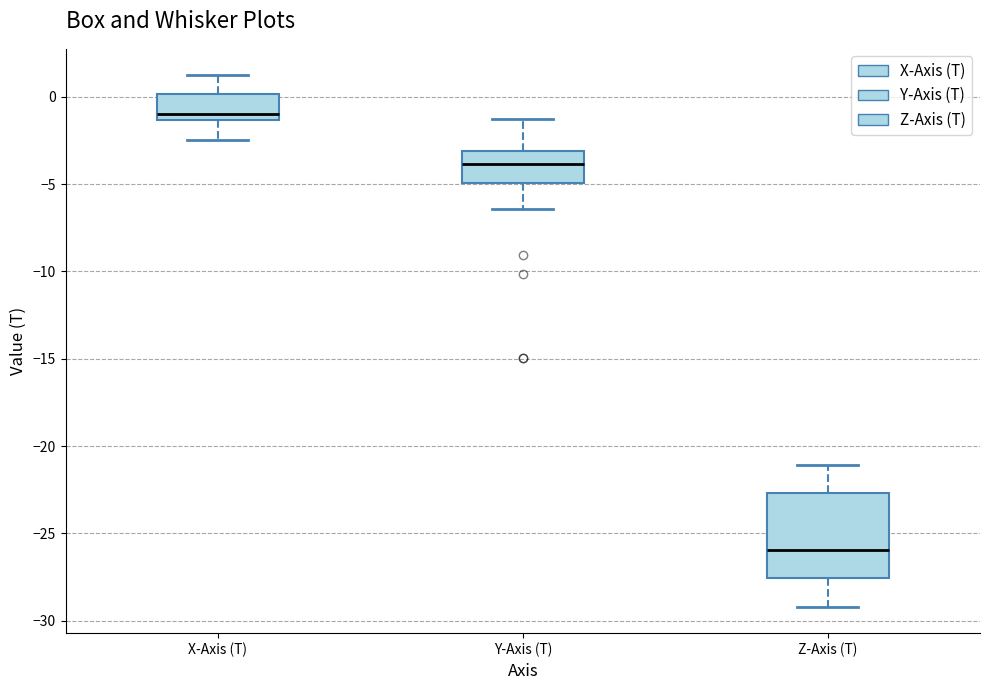

Where does the upper whisker of the box for Y-Axis (T) end on the y-axis? The values are not printed on the chart, so give them approximately, as read against the axis.

-1.0